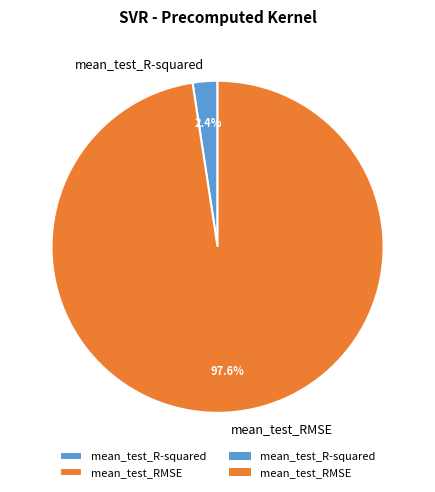

Which has a higher value, mean_test_RMSE or mean_test_R-squared?

mean_test_RMSE